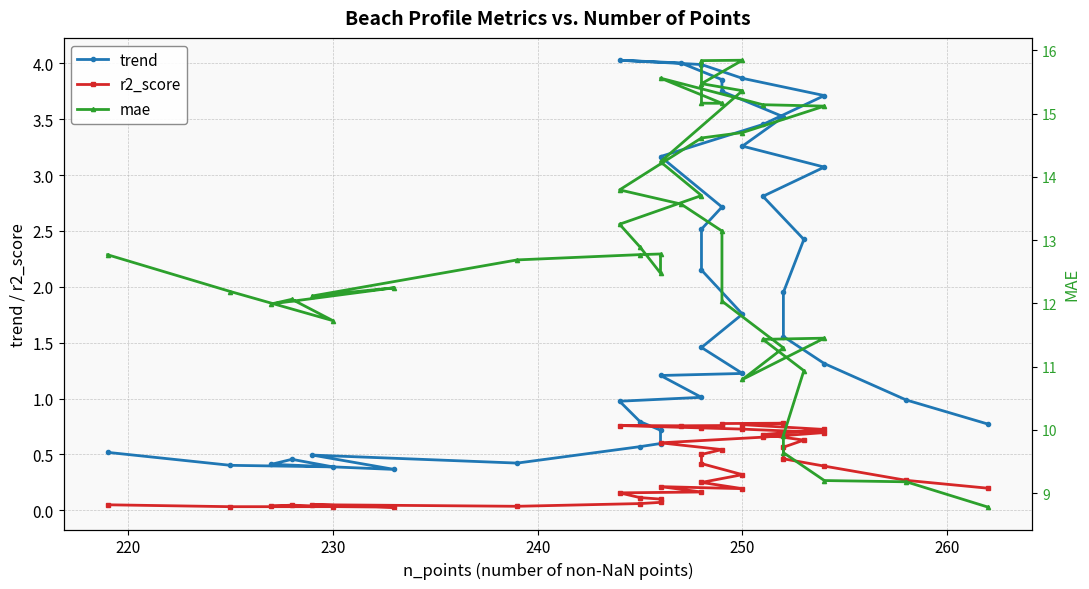

True or false: trend and mae intersect in this chart.

False